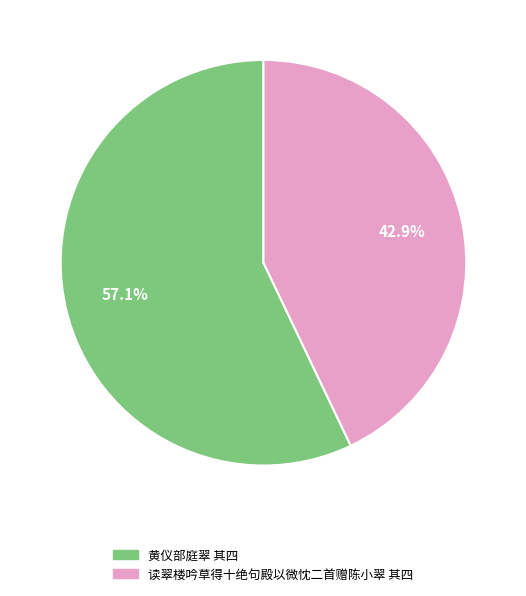

Rank the categories by value from lowest to highest.

读翠楼吟草得十绝句殿以微忱二首赠陈小翠 其四, 黄仪部庭翠 其四